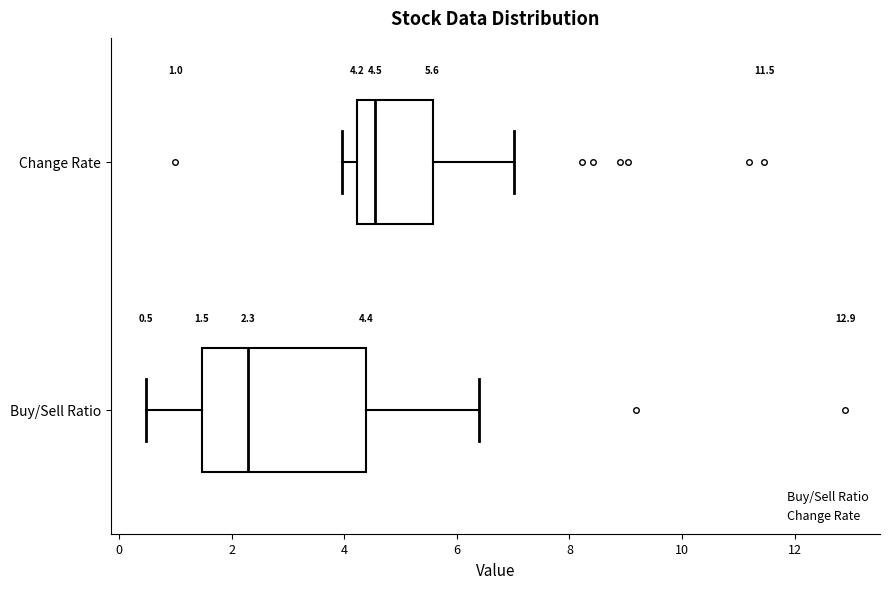

Which box's median line is the furthest to the right?

Change Rate